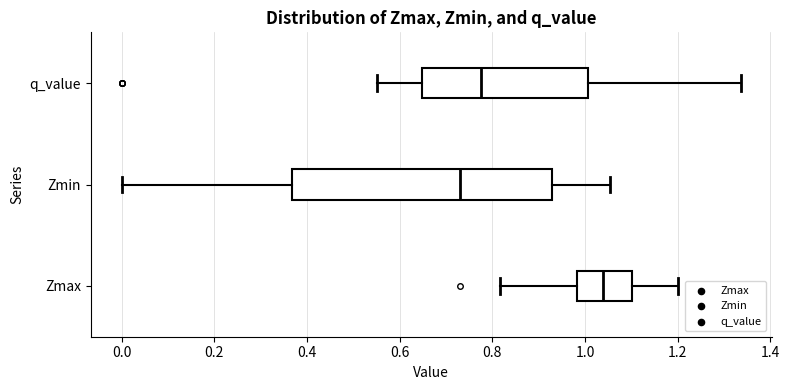

Reading bottom to top, transcribe this box plot: for each box, give where its median line is, the range the box spans, and where its two whiskers end, as read against the x-axis. The values are not printed on the chart, so give them approximately, as read against the axis.

Zmax: median 1.04, box 0.98 to 1.10, whiskers 0.82 to 1.20
Zmin: median 0.74, box 0.36 to 0.92, whiskers 0.00 to 1.06
q_value: median 0.78, box 0.64 to 1.00, whiskers 0.56 to 1.34